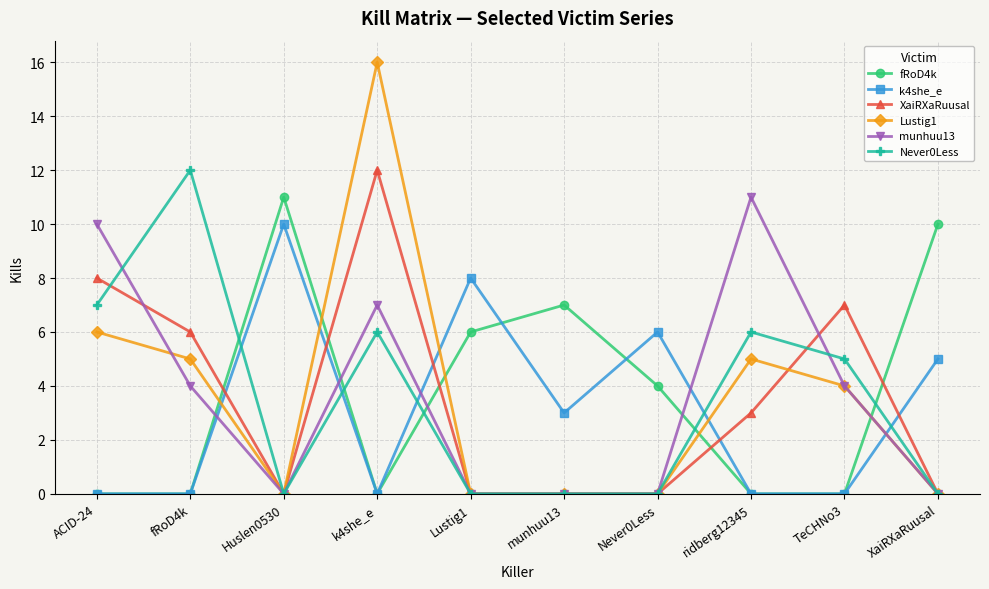

What is the value of the Never0Less point at the 8th from the left?

6